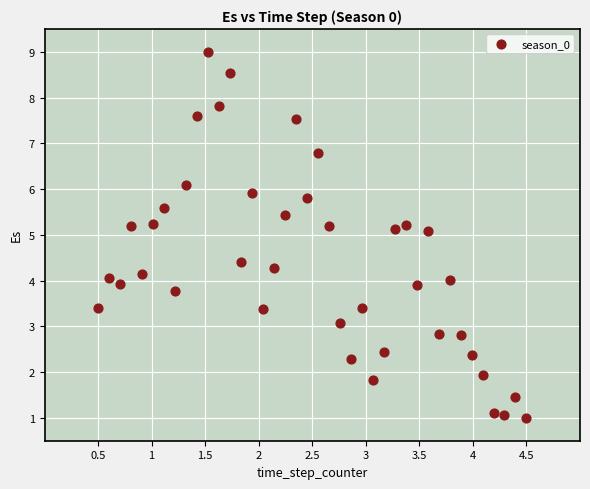

What is the range of Y values (max minus min)?

8.0